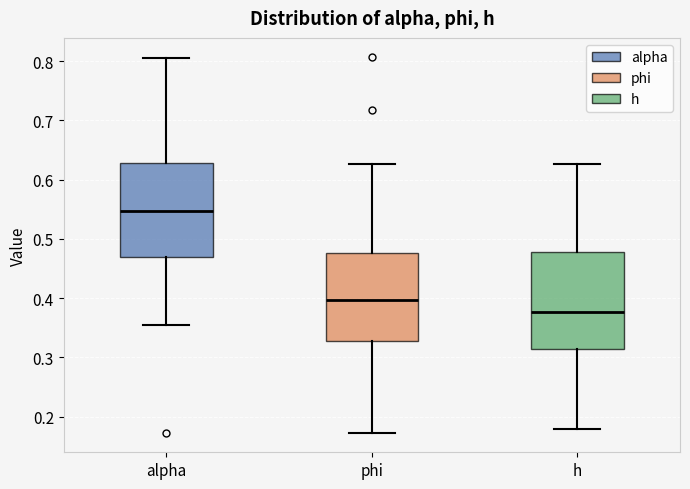

Where does the upper whisker of the box for h end on the y-axis? The values are not printed on the chart, so give them approximately, as read against the axis.

0.63